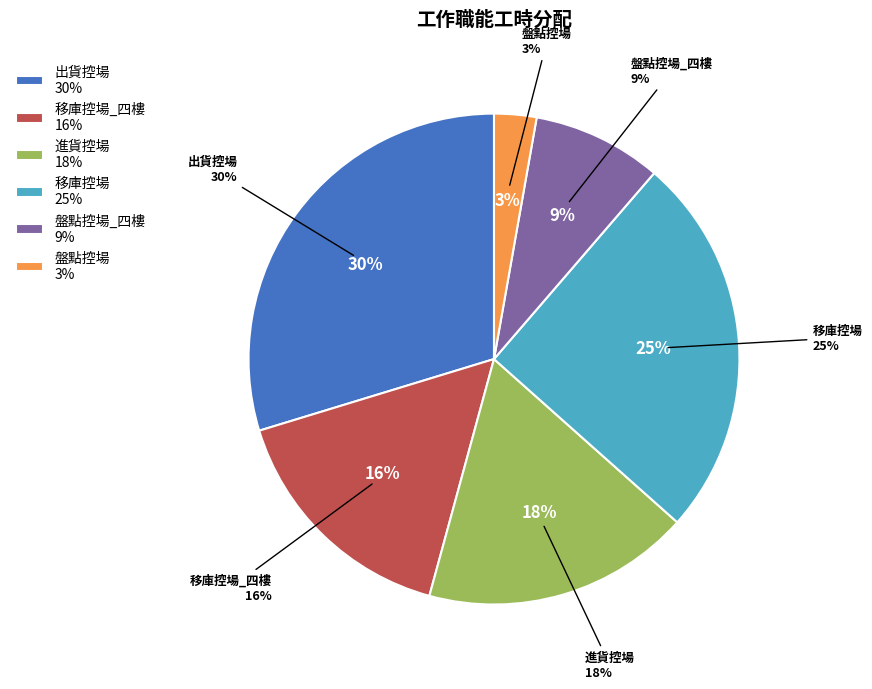

Between 進貨控場 and 盤點控場_四樓, which is larger?

進貨控場